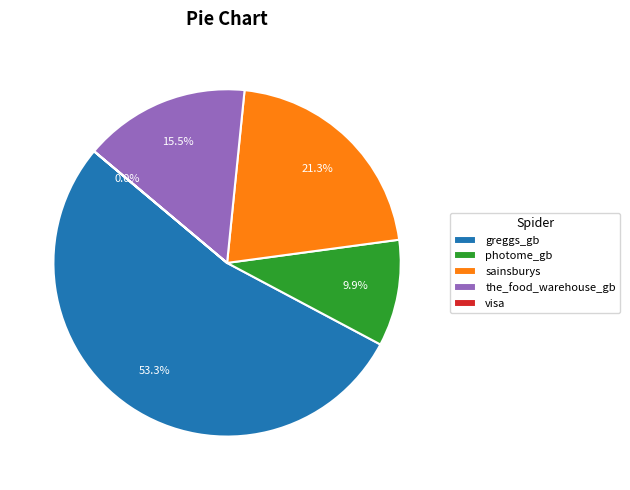

What percentage is the greggs_gb slice, to the nearest percent?

53%